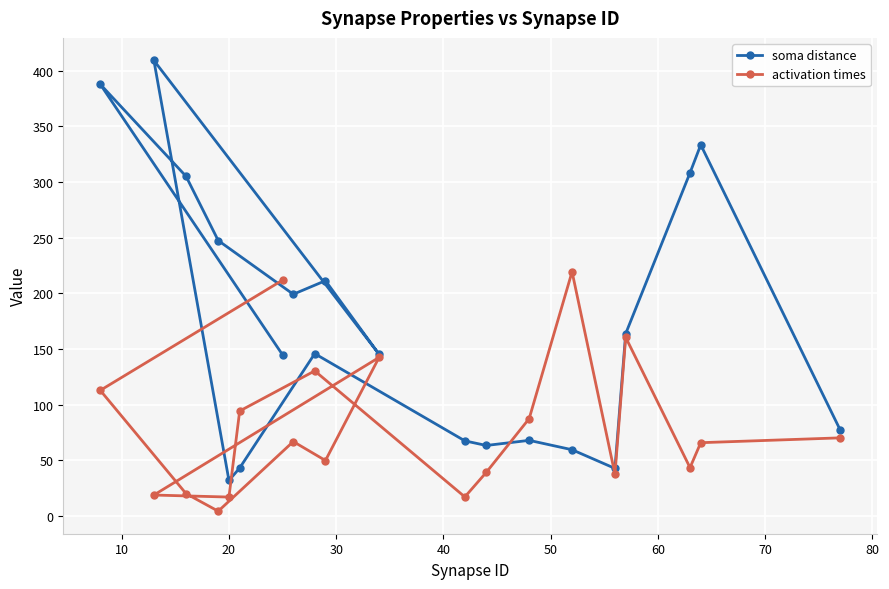

List the series in order of their overall mean, highest first.

soma distance, activation times